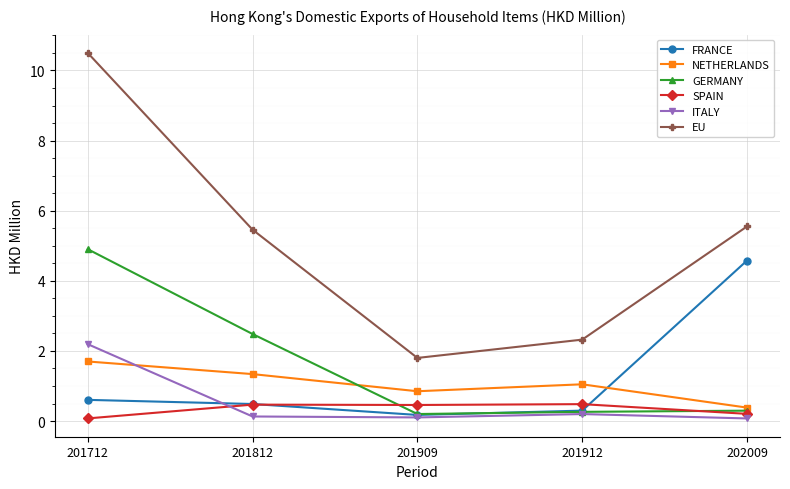

What is the value of the EU point at the 1st from the left?

10.5